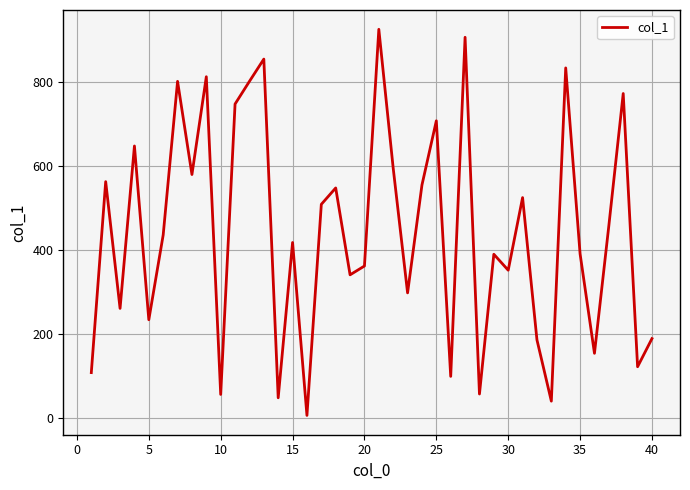

What is the greatest value displayed?

926